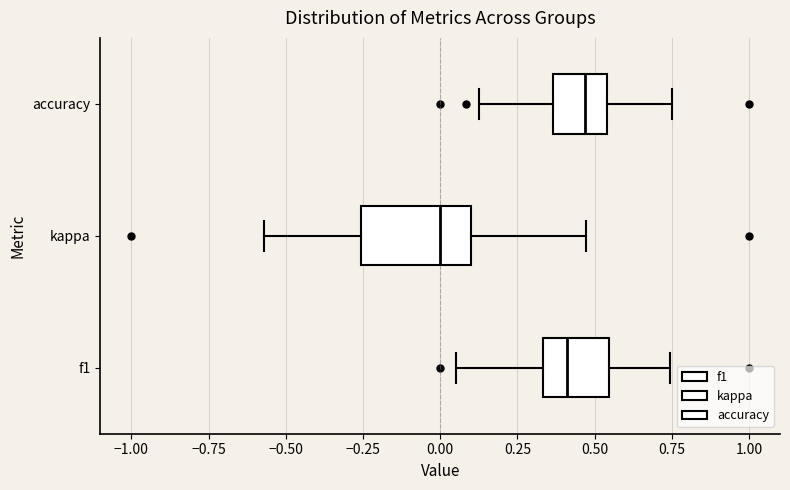

Which box has the furthest to the right median line?

accuracy